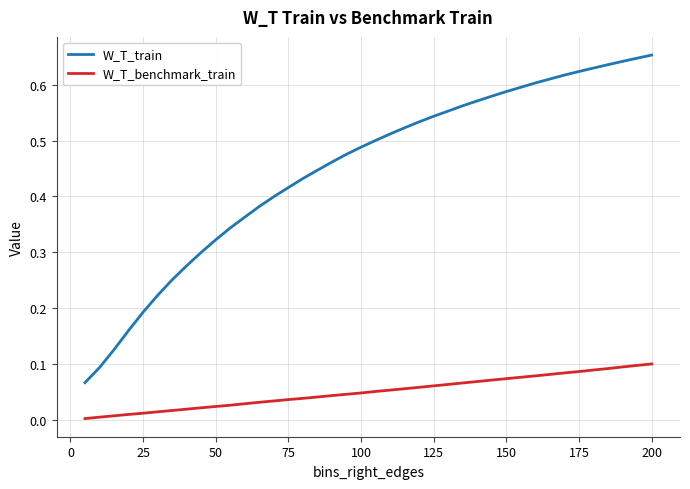

What are all the series names shown in the legend?

W_T_train, W_T_benchmark_train